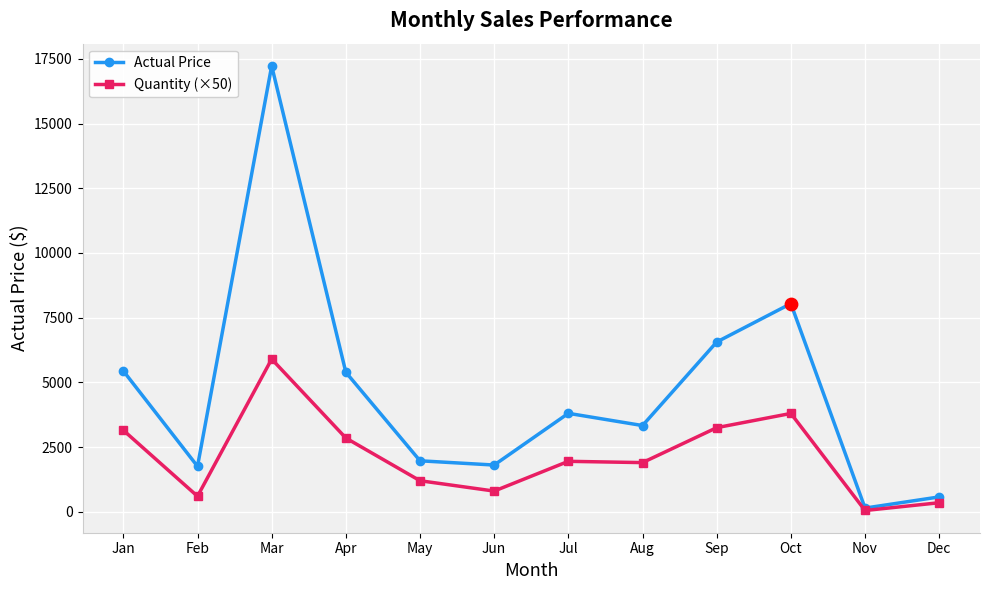

What is the spread (max minus min) of values at Jan?

2291.8